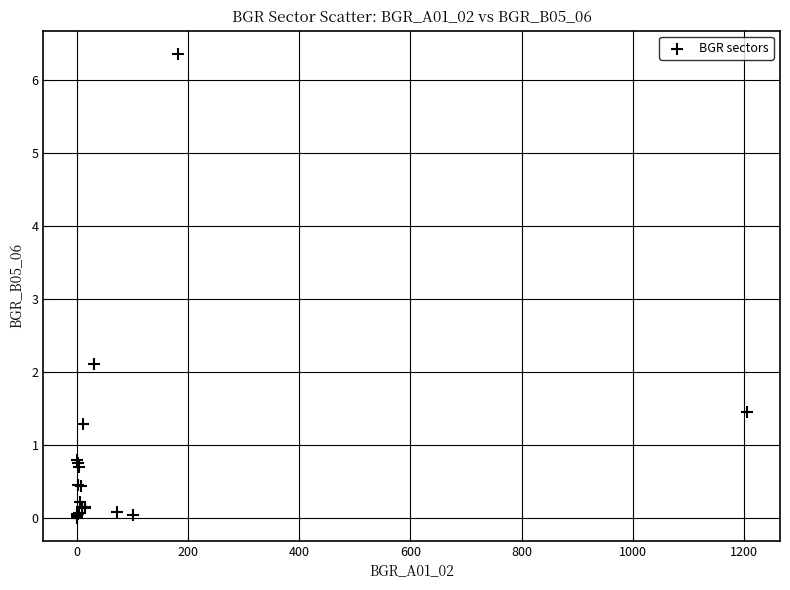

What Y value in the scatter plot is closest to 3?

2.1